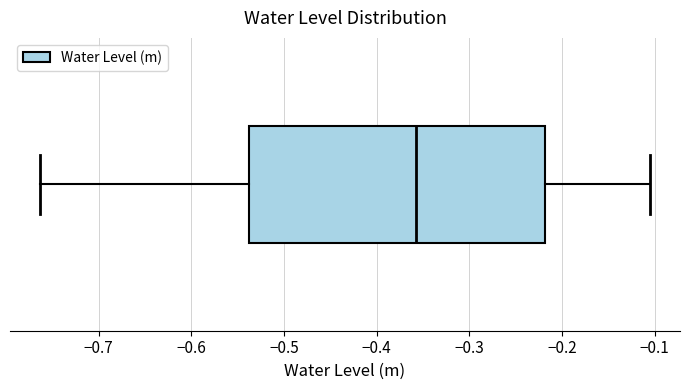

Where is the right edge of the box on the x-axis? The values are not printed on the chart, so give them approximately, as read against the axis.

-0.22